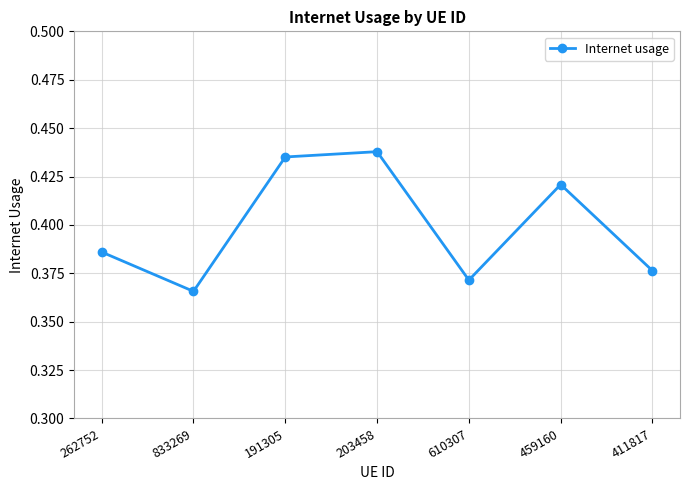

Where is the data nearest to the value 0?

833269